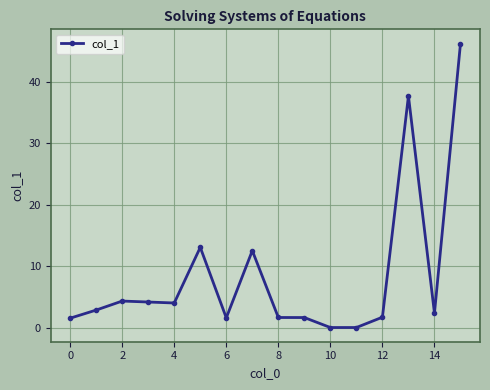

What is the sum of all values?

135.2